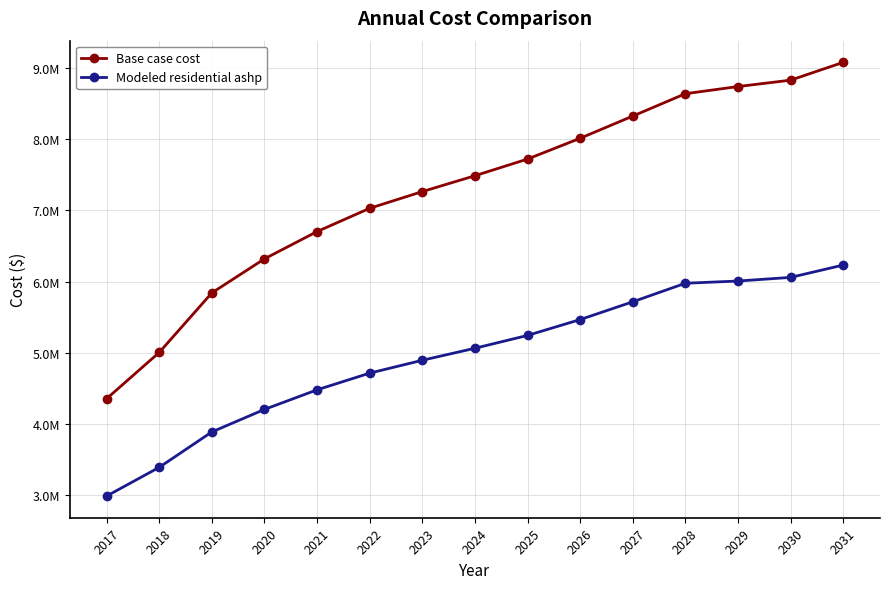

List the series in order of their peak value, lowest first.

Modeled residential ashp, Base case cost